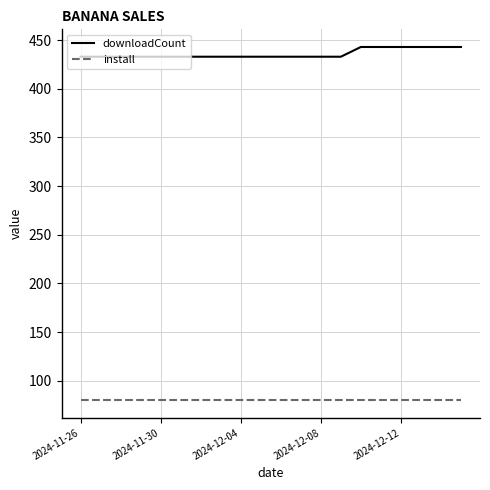

True or false: downloadCount and install cross at least once.

False